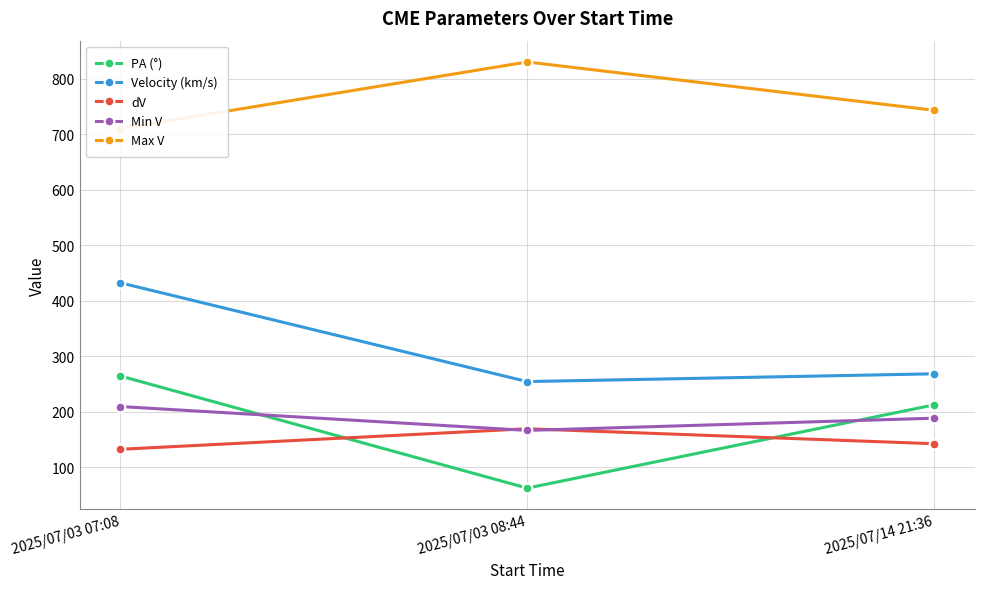

What is the maximum value shown in the chart?

830